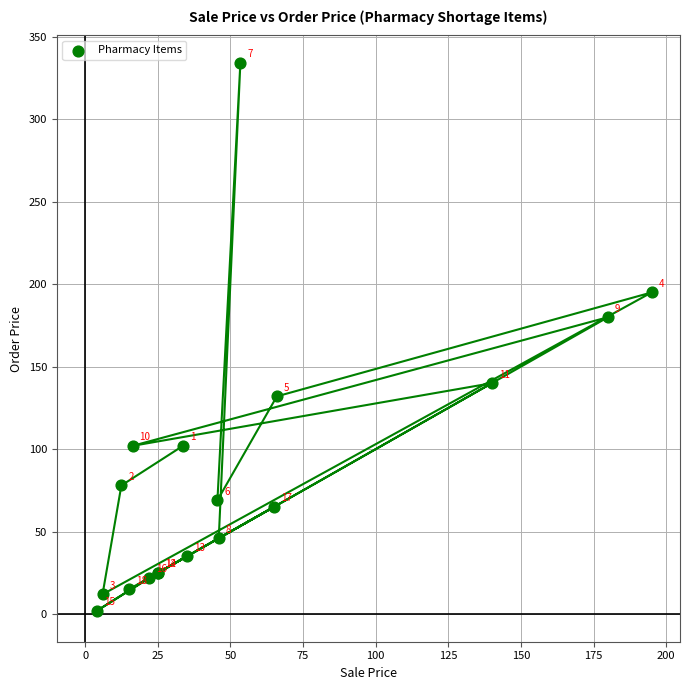

What Y value in the scatter plot is closest to 168?

180